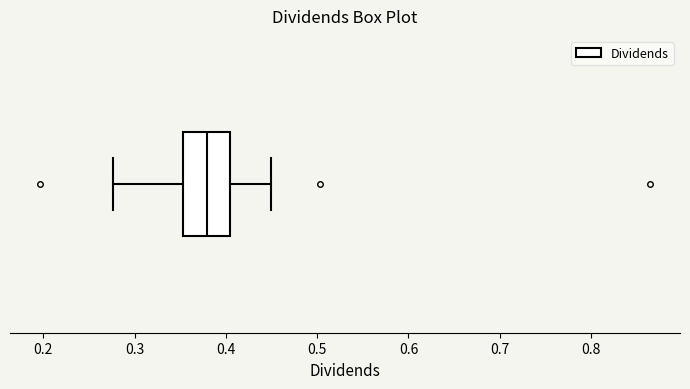

Transcribe this box plot: give where the median line is, the range the box spans, and where the two whiskers end, as read against the x-axis. The values are not printed on the chart, so give them approximately, as read against the axis.

median 0.38, box 0.35 to 0.41, whiskers 0.28 to 0.45